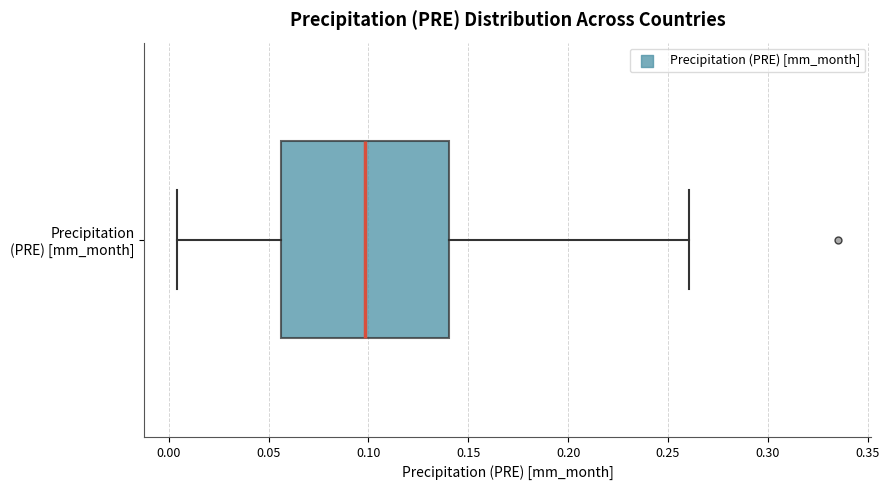

Transcribe this box plot: give where the median line is, the range the box spans, and where the two whiskers end, as read against the x-axis. The values are not printed on the chart, so give them approximately, as read against the axis.

median 0.100, box 0.055 to 0.140, whiskers 0.005 to 0.260